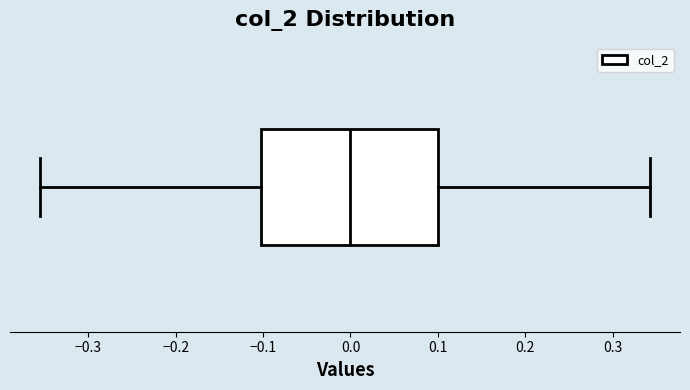

Read this box plot against the x-axis: the position of the median line, the range covered by the box, and the ends of both whiskers. The values are not printed on the chart, so give them approximately, as read against the axis.

median 0.00, box -0.10 to 0.10, whiskers -0.35 to 0.34